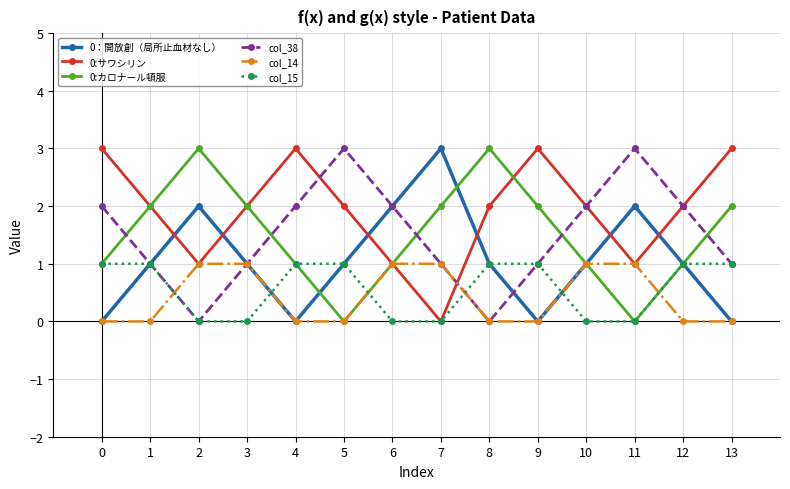

At how many categories does at least one series exceed 0?

14